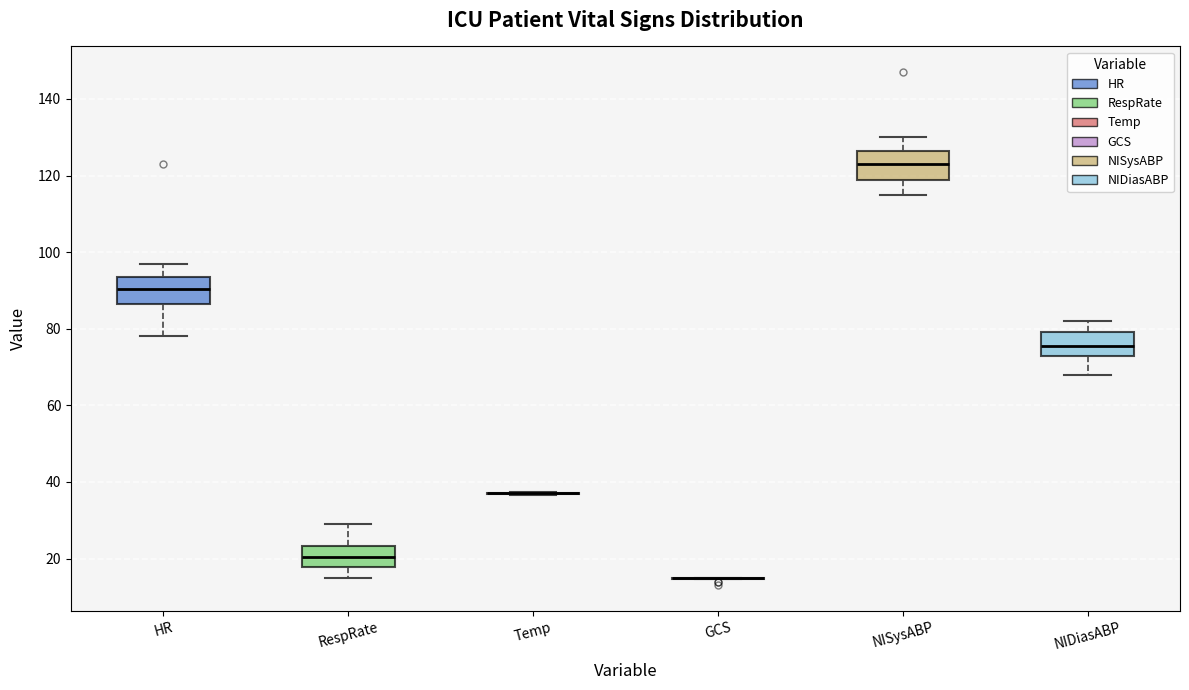

Where does the lower whisker of the box for RespRate end on the y-axis? The values are not printed on the chart, so give them approximately, as read against the axis.

16